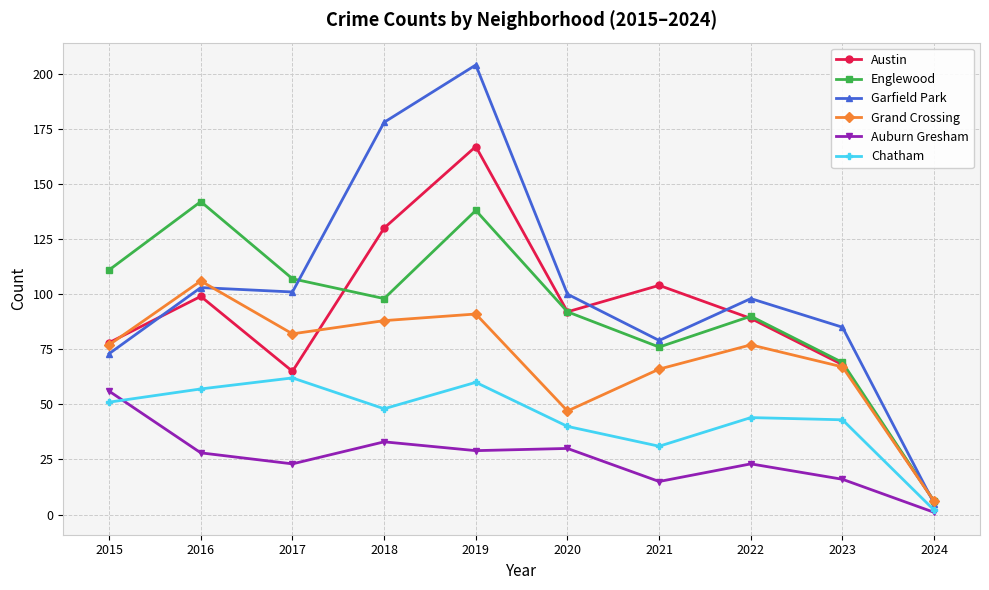

Rank the series at 2018 from highest to lowest value.

Garfield Park, Austin, Englewood, Grand Crossing, Chatham, Auburn Gresham